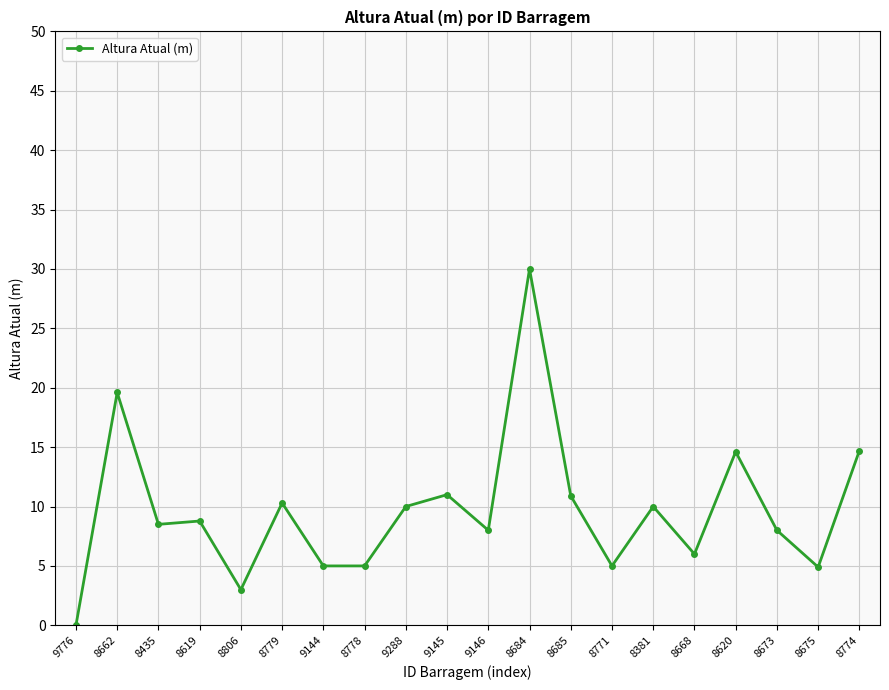

What is the difference between the maximum and second lowest values?

27.0